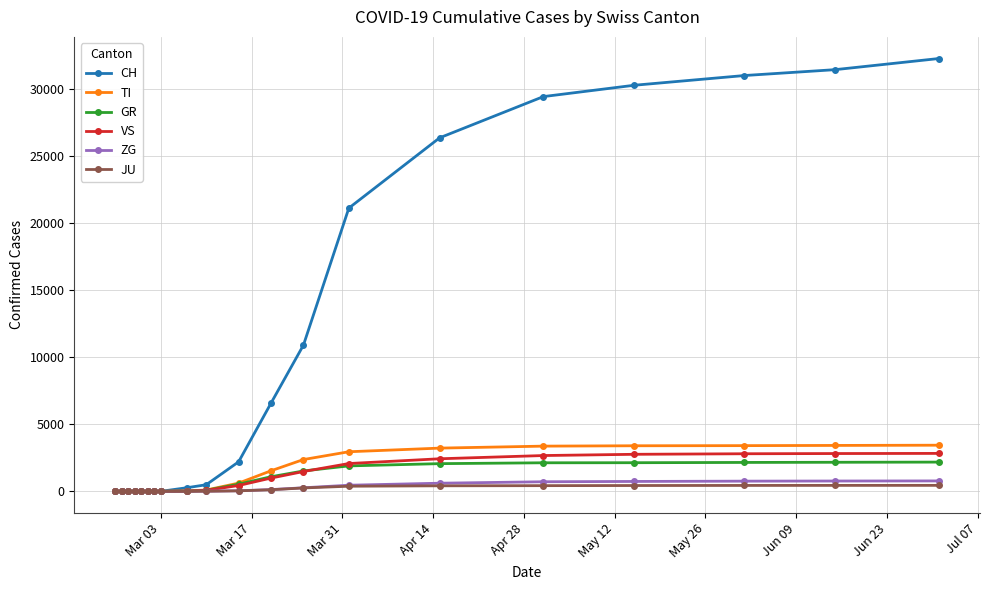

Which series has the widest spread of values?

CH